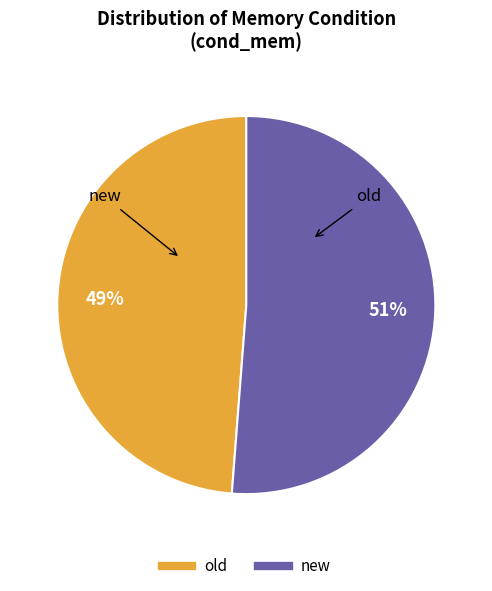

Which category has the biggest portion of the pie?

new